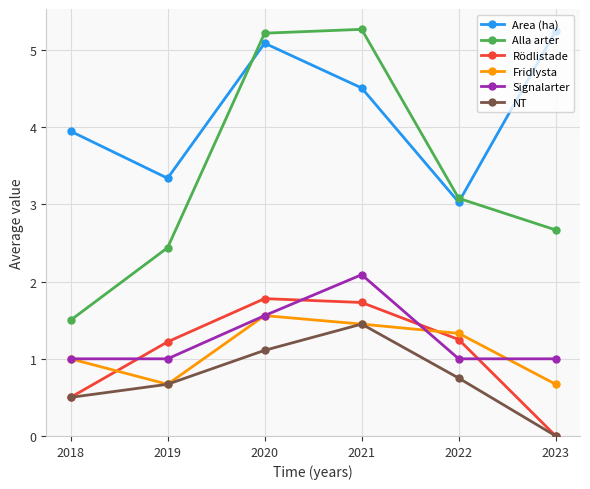

What is the greatest value displayed?

5.3